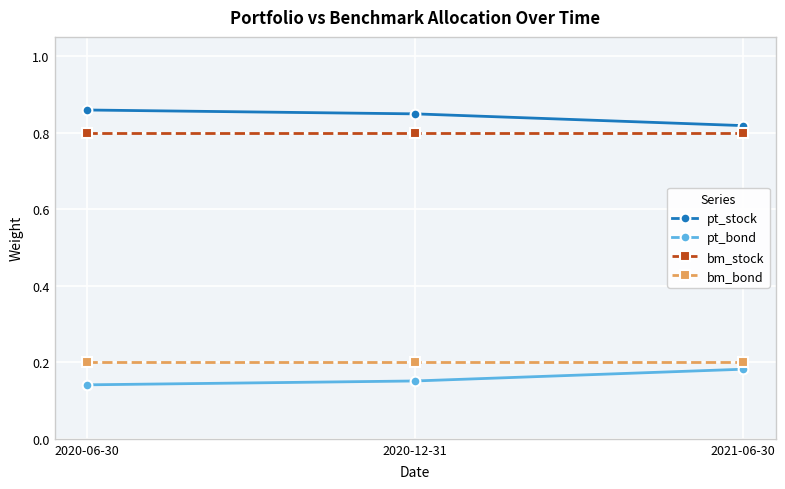

What is the spread (max minus min) of values at 2021-06-30?

0.6